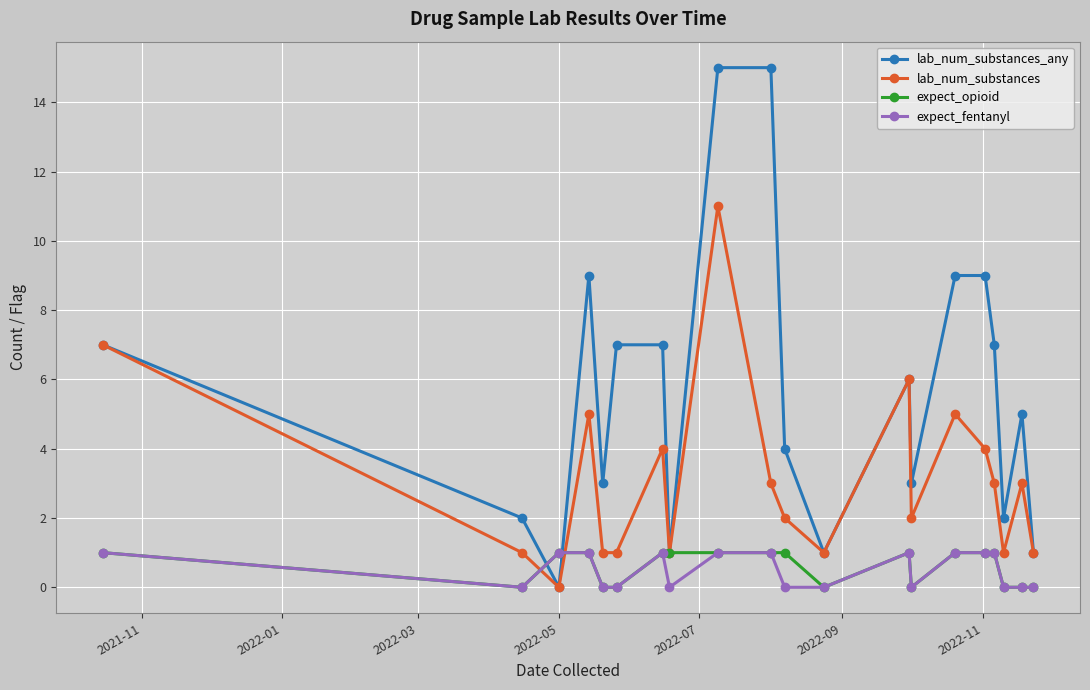

What is the maximum value shown in the chart?

15